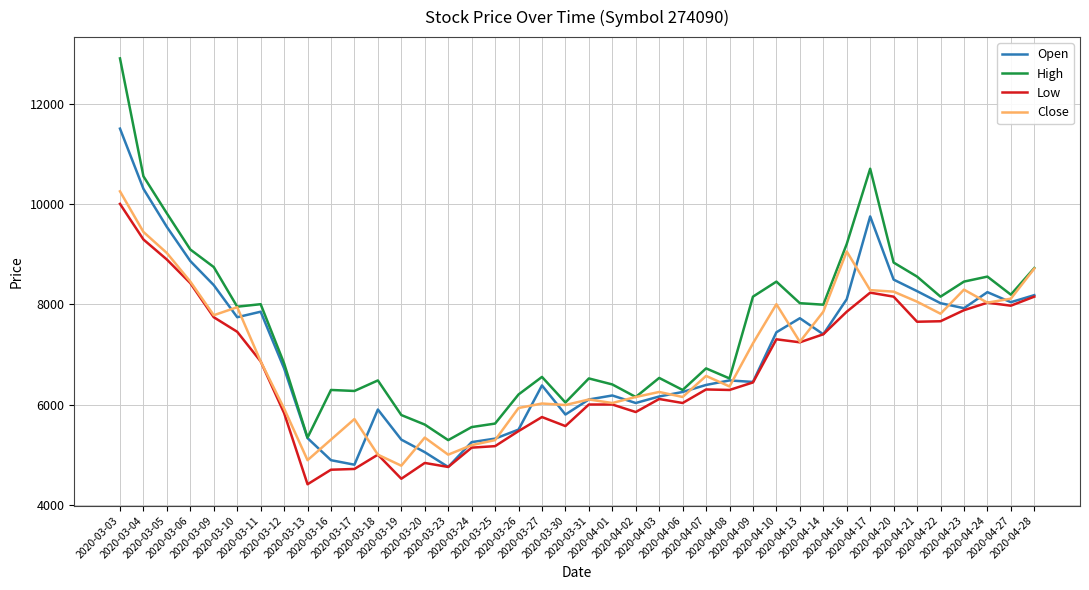

What is the sum of all High values?

301960